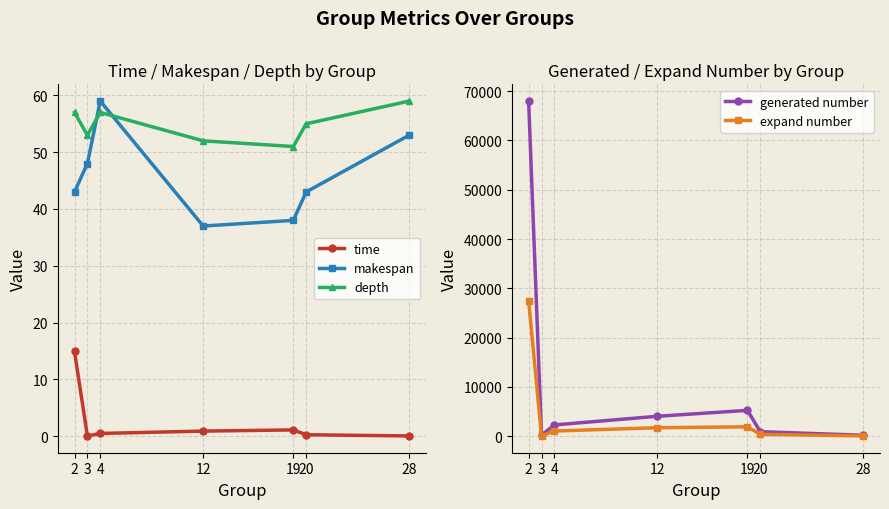

Which has a higher value, 2 or 20?

2